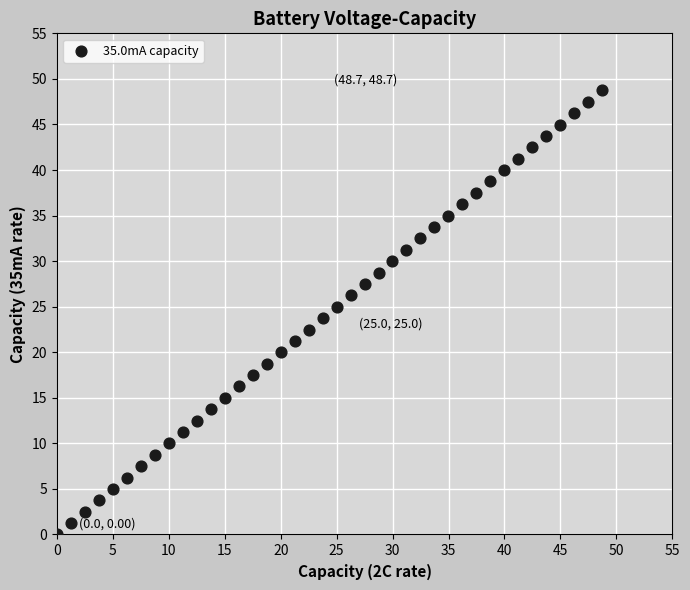

What is the range of X values (max minus min)?

48.7